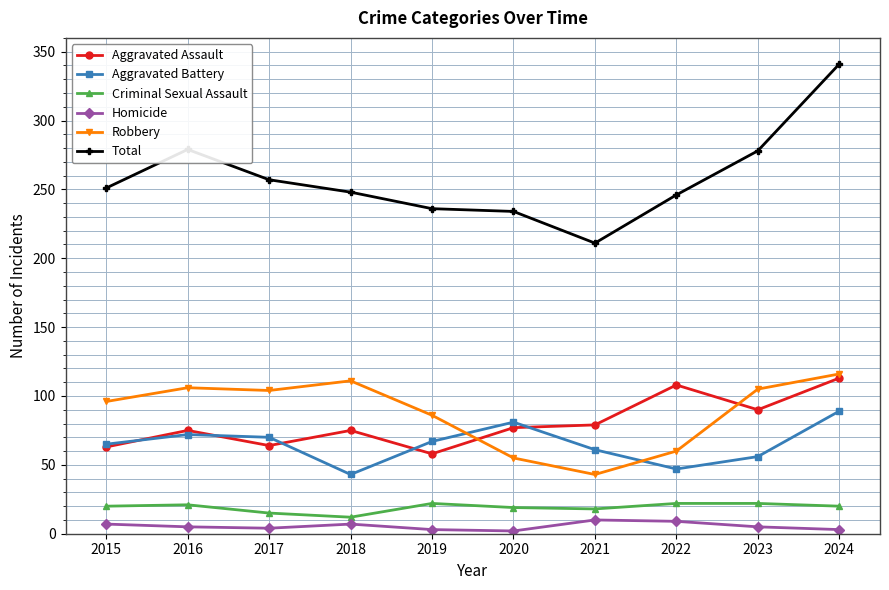

True or false: Criminal Sexual Assault and Aggravated Assault intersect in this chart.

False